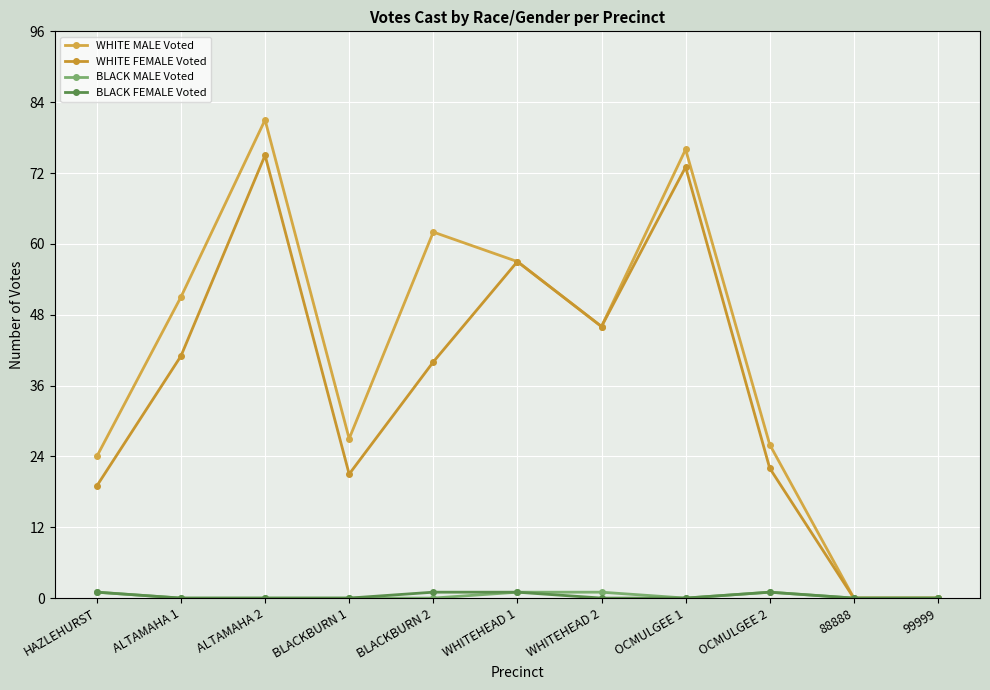

What is the label of the 7th point from the right?

BLACKBURN 2